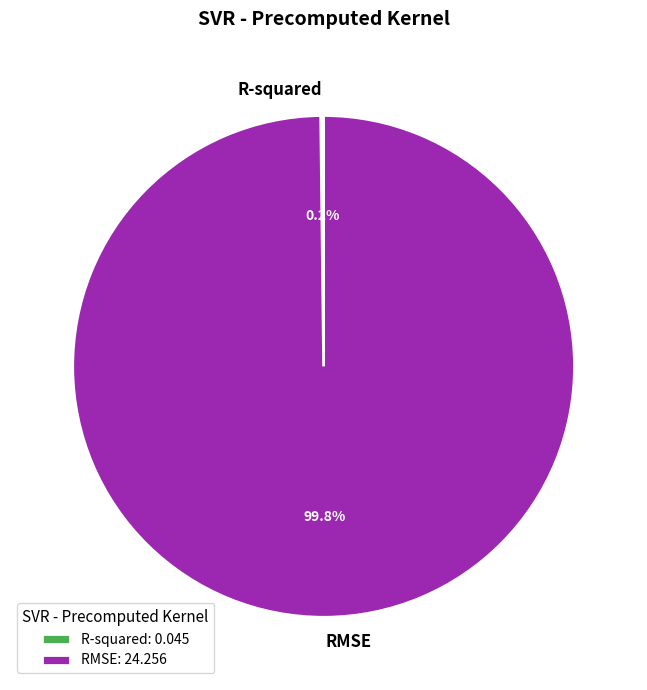

Does any single category account for the majority?

Yes